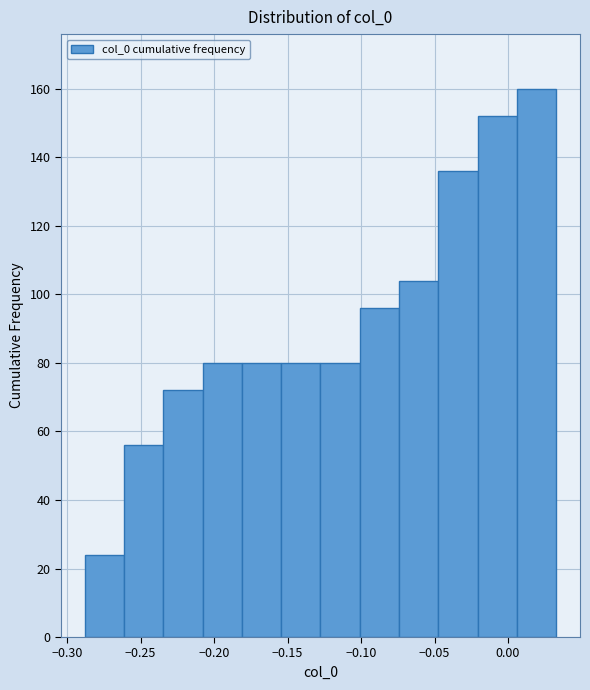

Reading left to right, transcribe this chart: for each bar, give the range it covers on the x-axis and its height. Neither the bar edges nor the heights are printed on the chart, so give them approximately, as read against the axes.

-0.290 to -0.260: 24
-0.260 to -0.235: 56
-0.235 to -0.210: 72
-0.210 to -0.180: 80
-0.180 to -0.155: 80
-0.155 to -0.130: 80
-0.130 to -0.100: 80
-0.100 to -0.075: 96
-0.075 to -0.045: 104
-0.045 to -0.020: 136
-0.020 to 0.005: 152
0.005 to 0.035: 160